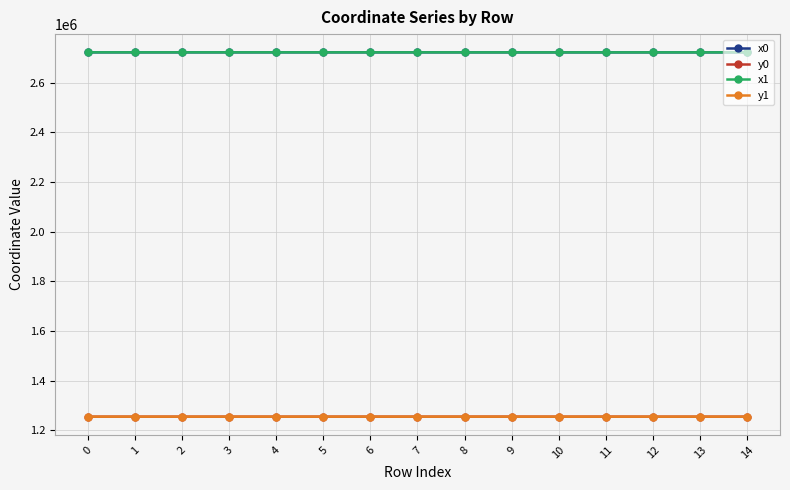

What is the difference between the highest and lowest values at 14?

1466314.2